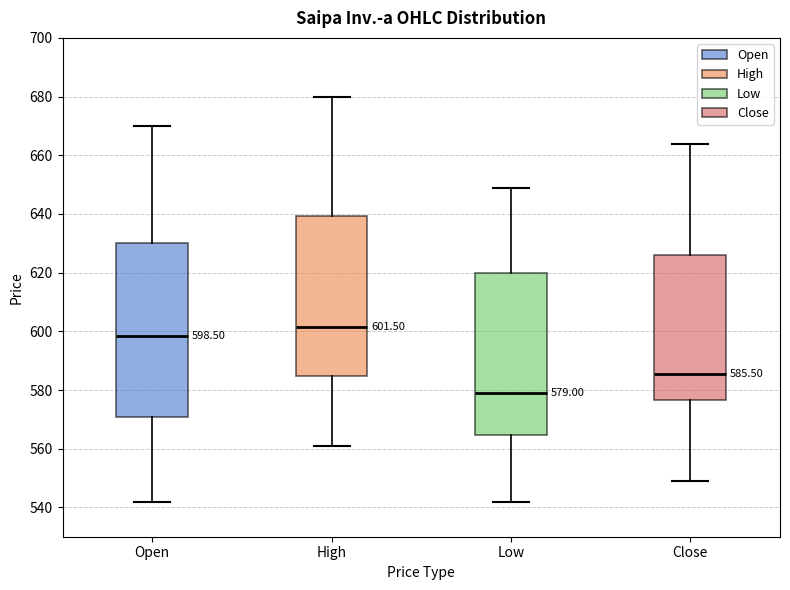

Which box is the tallest, from its lower edge to its upper edge?

Open